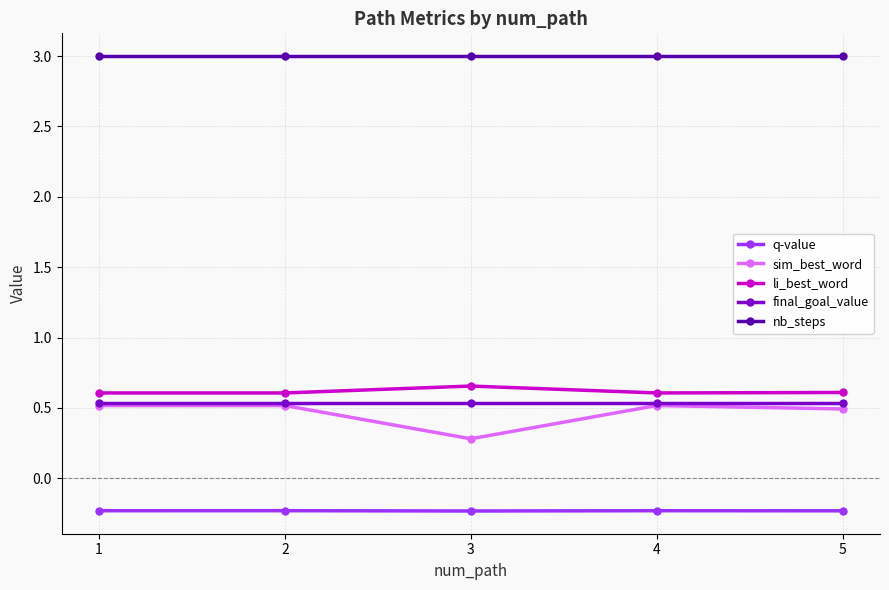

What is the lowest value of the li_best_word series?

0.6